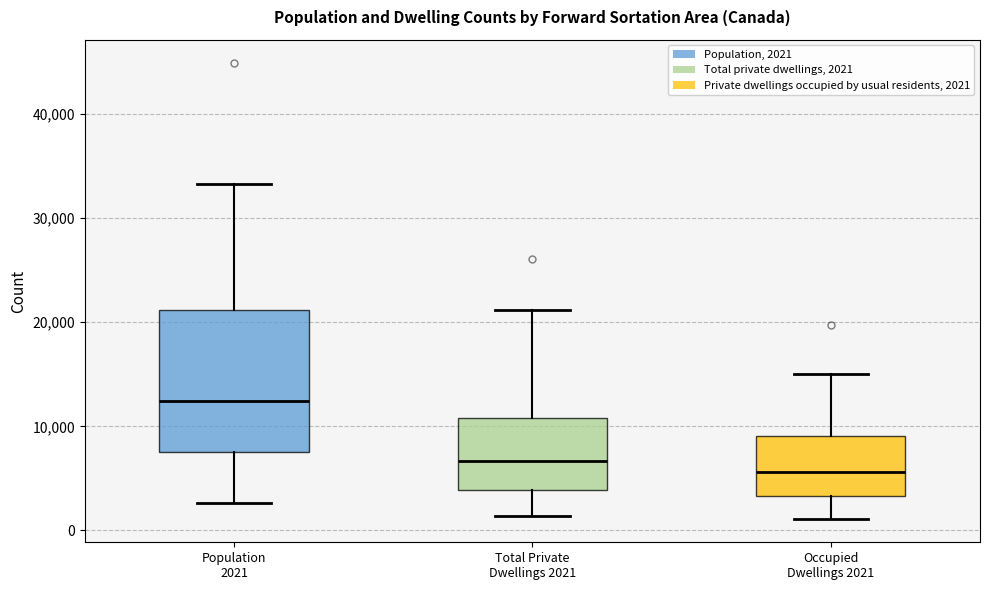

Reading left to right, transcribe this box plot: for each box, give where its median line is, the range the box spans, and where its two whiskers end, as read against the y-axis. The values are not printed on the chart, so give them approximately, as read against the axis.

Population 2021: median 12000, box 8000 to 21000, whiskers 3000 to 33000
Total Private Dwellings 2021: median 7000, box 4000 to 11000, whiskers 1000 to 21000
Occupied Dwellings 2021: median 6000, box 3000 to 9000, whiskers 1000 to 15000